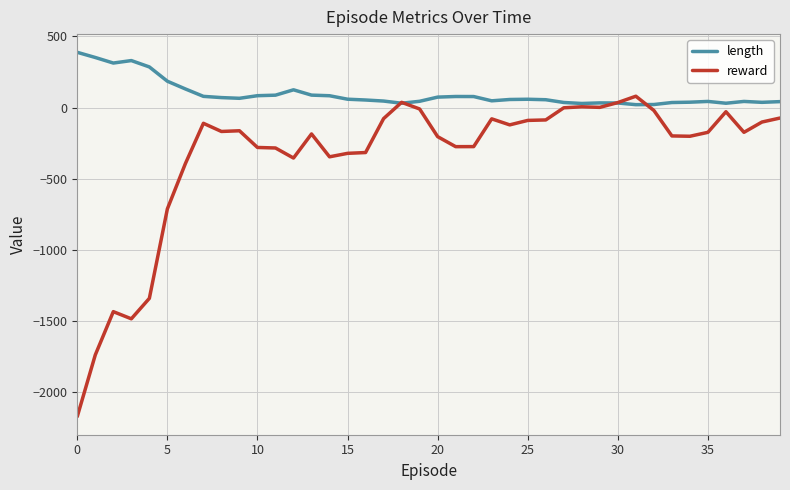

List the series in order of their peak value, highest first.

length, reward